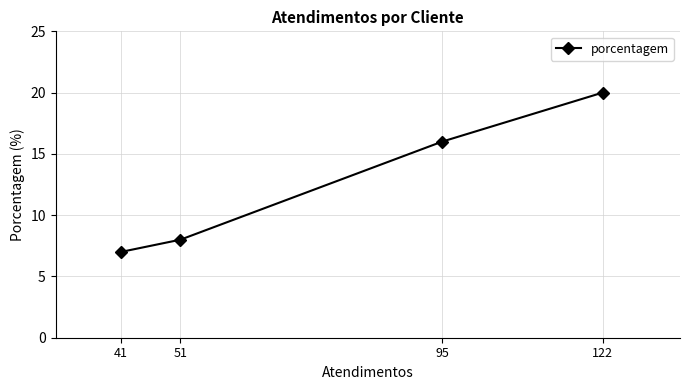

What is the value of the 1st point from the left?

7